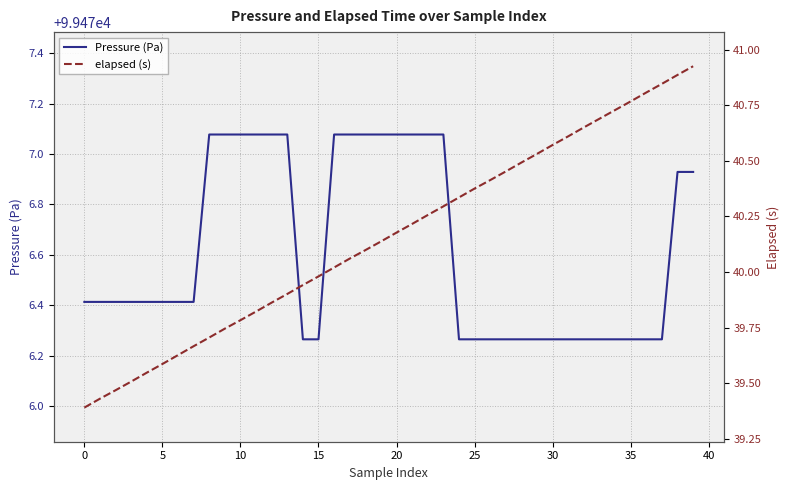

What is the value of the Pressure (Pa) point at the 6th from the left?

99476.4